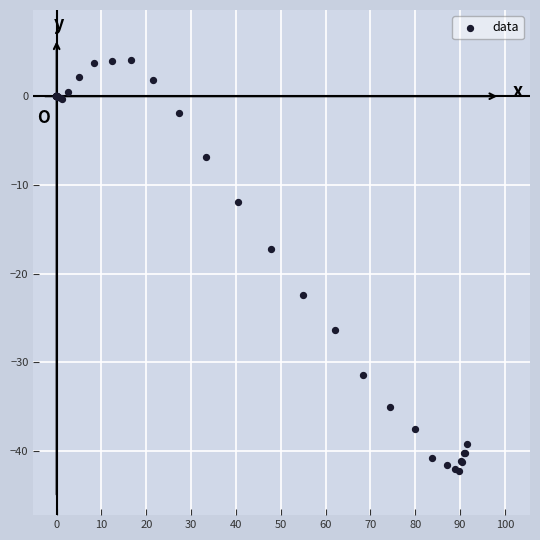

What Y value in the scatter plot is closest to -19?

-17.2